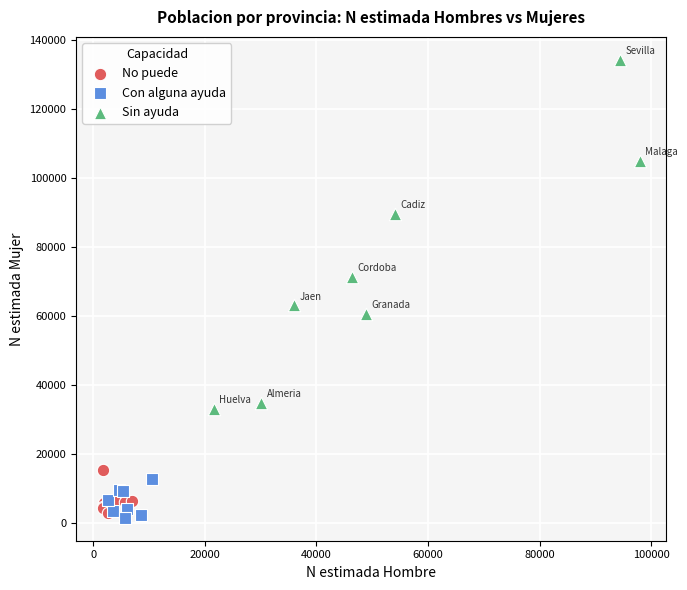

Which series contains the highest Y value?

Sin ayuda